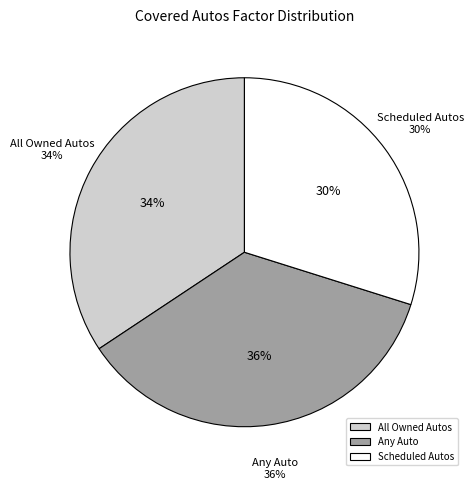

What percentage is the Any Auto slice, to the nearest percent?

36%